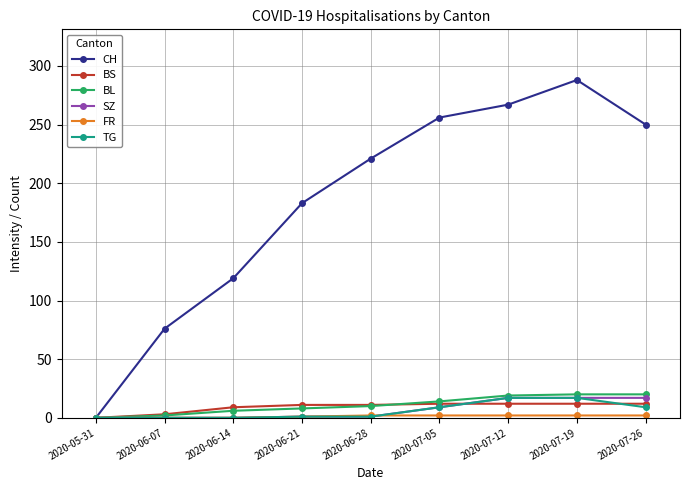

At which category is the sum across all series the highest?

2020-07-19